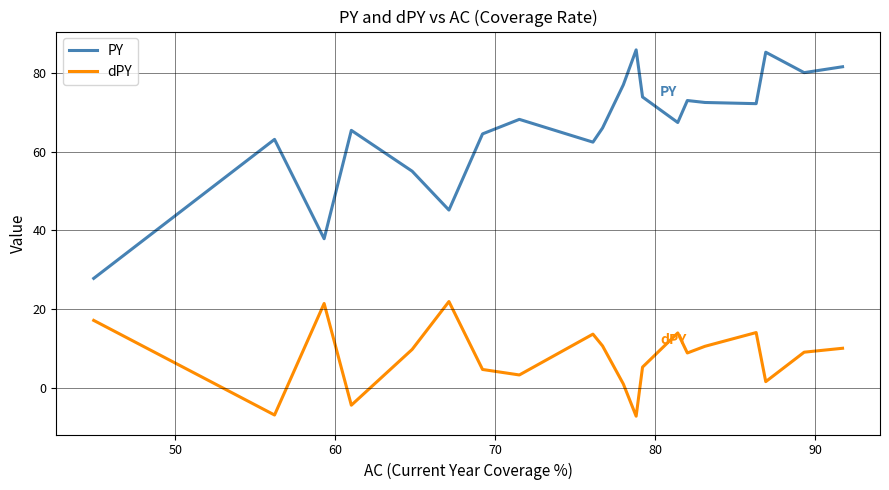

Which series has the largest range (max minus min)?

PY